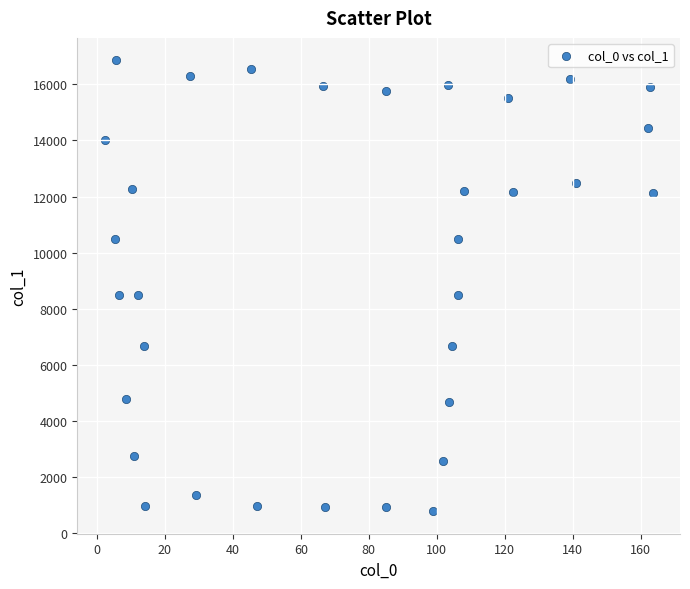

What is the range of Y values (max minus min)?

16084.6